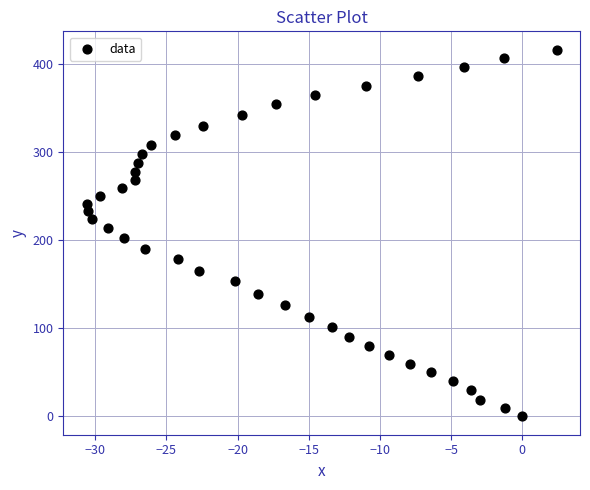

What is the range of X values (max minus min)?

33.0